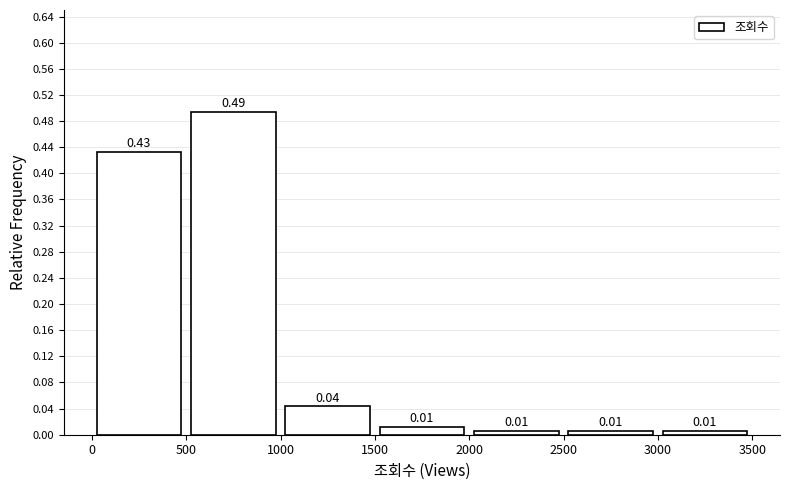

Which range on the x-axis has the tallest bar?

500 to 1000